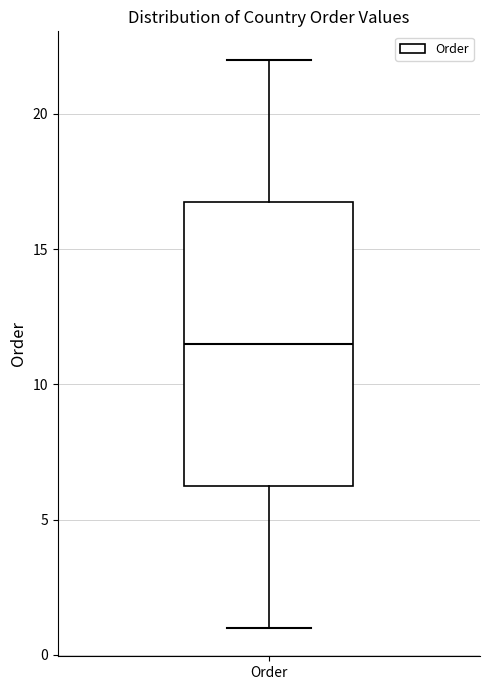

Read this box plot against the y-axis: the position of the median line, the range covered by the box, and the ends of both whiskers. The values are not printed on the chart, so give them approximately, as read against the axis.

median 11.5, box 6.5 to 17.0, whiskers 1.0 to 22.0